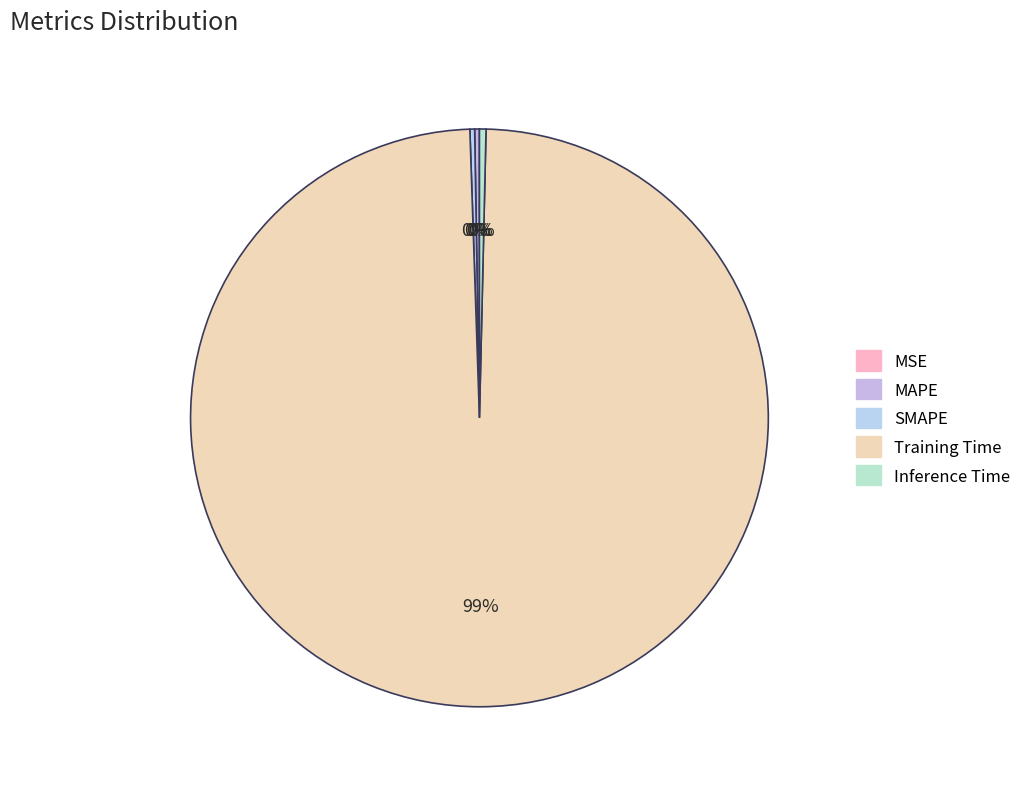

What is the total percentage of MAPE and SMAPE?

0.5%